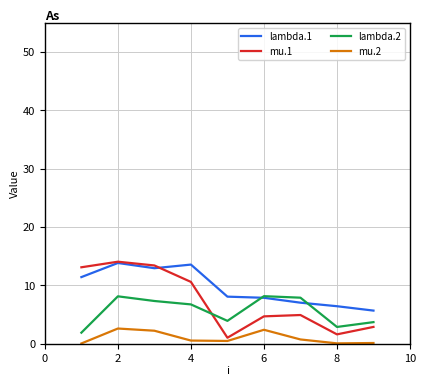

True or false: lambda.2 and mu.1 cross at least once.

True